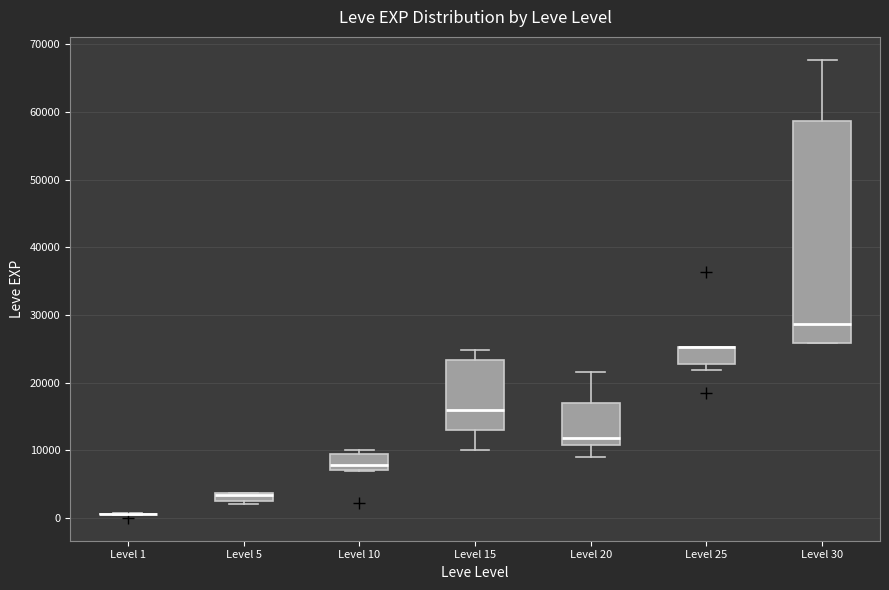

Which box is the tallest, from its lower edge to its upper edge?

Level 30